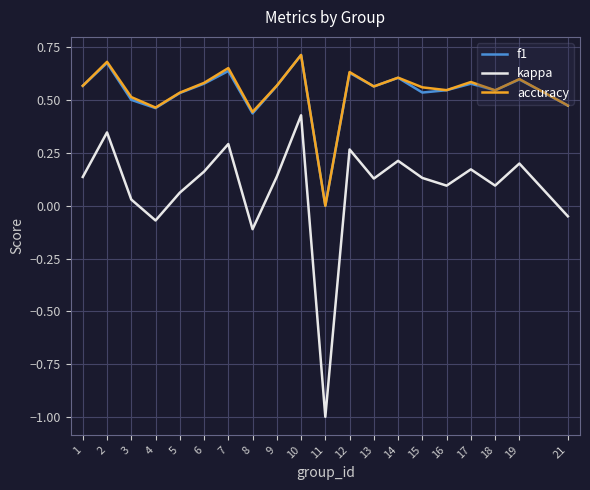

Which label corresponds to the smallest value in the chart?

11